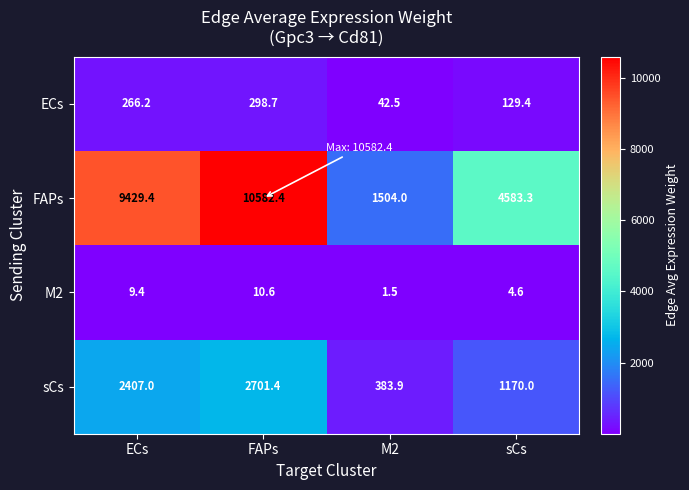

Reading left to right, list all the values displayed in this chart.

ECs: 266.2	298.7	42.5	129.4
FAPs: 9429.4	10582.4	1504.0	4583.3
M2: 9.4	10.6	1.5	4.6
sCs: 2407.0	2701.4	383.9	1170.0